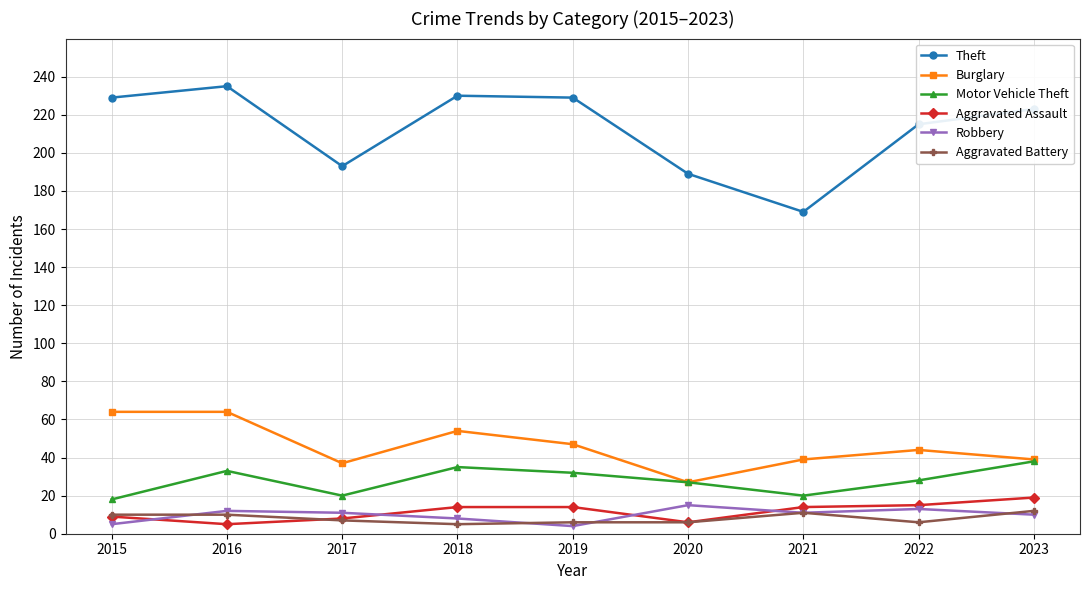

True or false: Motor Vehicle Theft has more than 0 points higher than both neighbors.

True